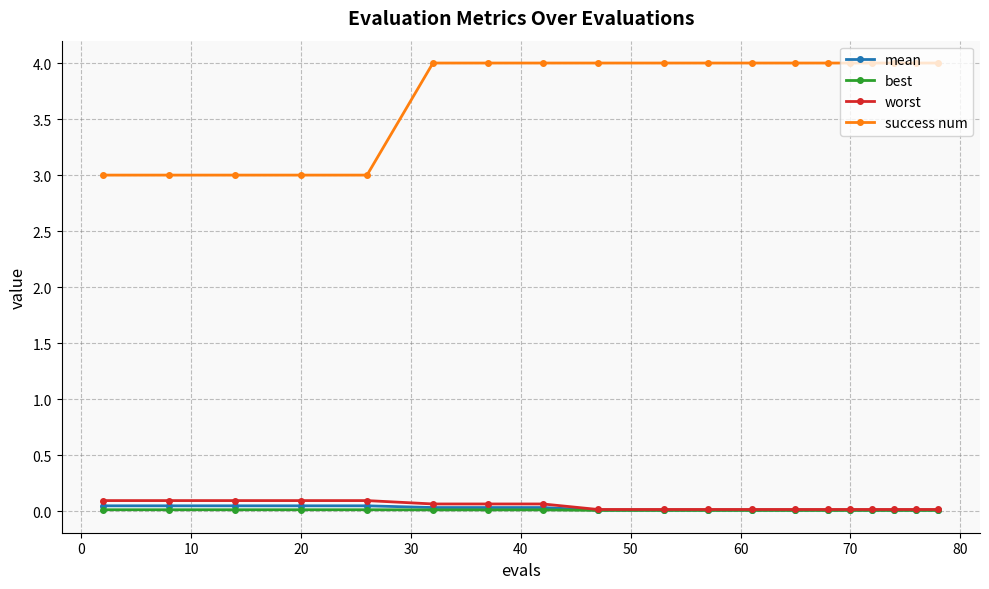

What is the sum of all success num values?

71.0